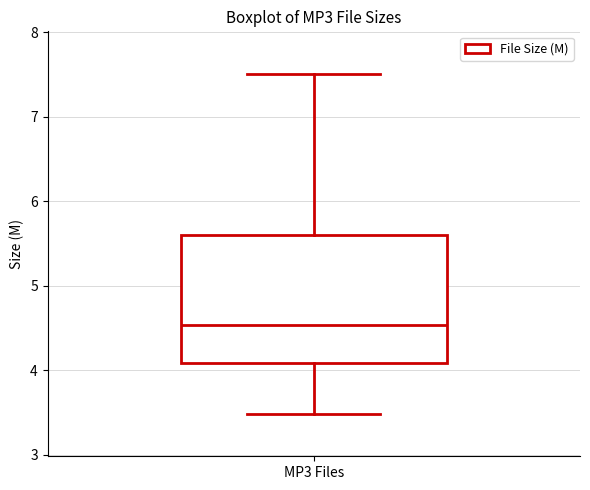

Where does the upper whisker of the box for MP3 Files end on the y-axis? The values are not printed on the chart, so give them approximately, as read against the axis.

7.5